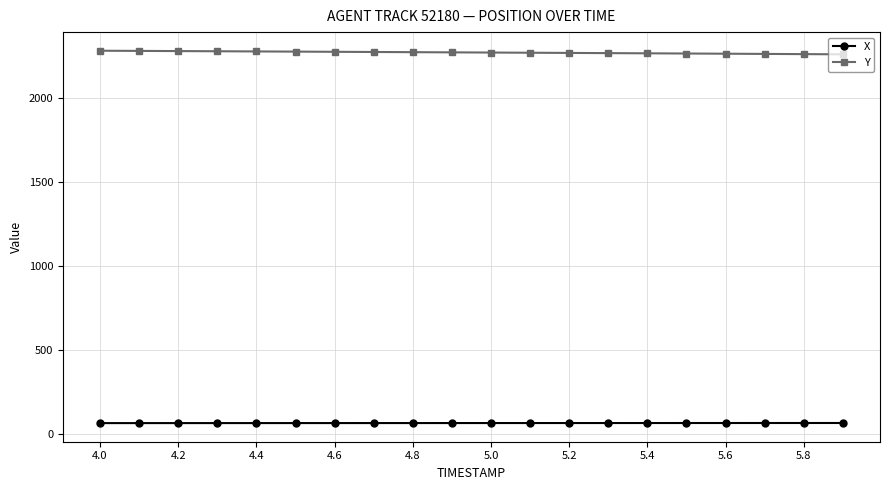

What is the difference between the maximum and minimum values in the X series?

0.6